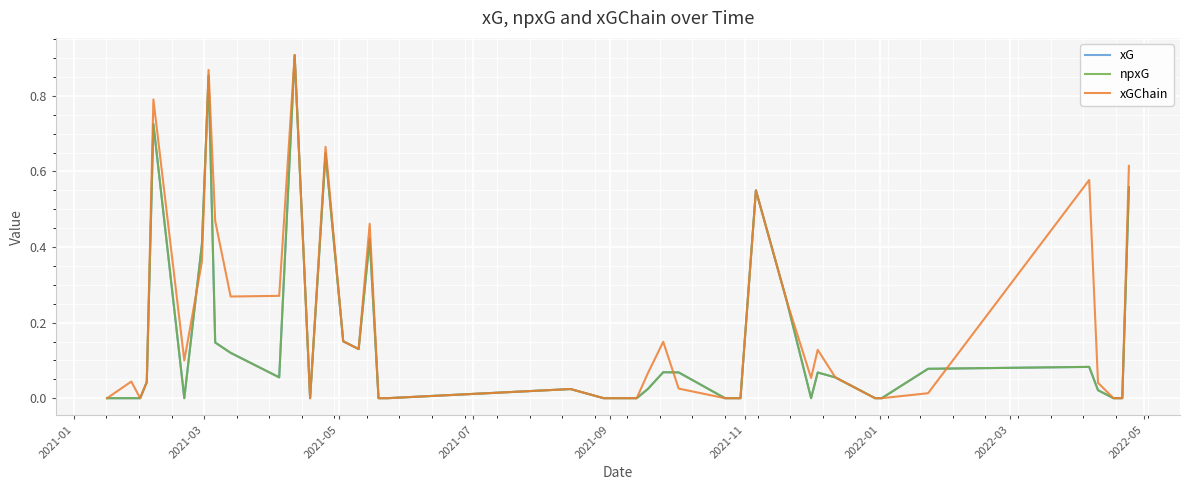

What are all the series names shown in the legend?

xG, npxG, xGChain